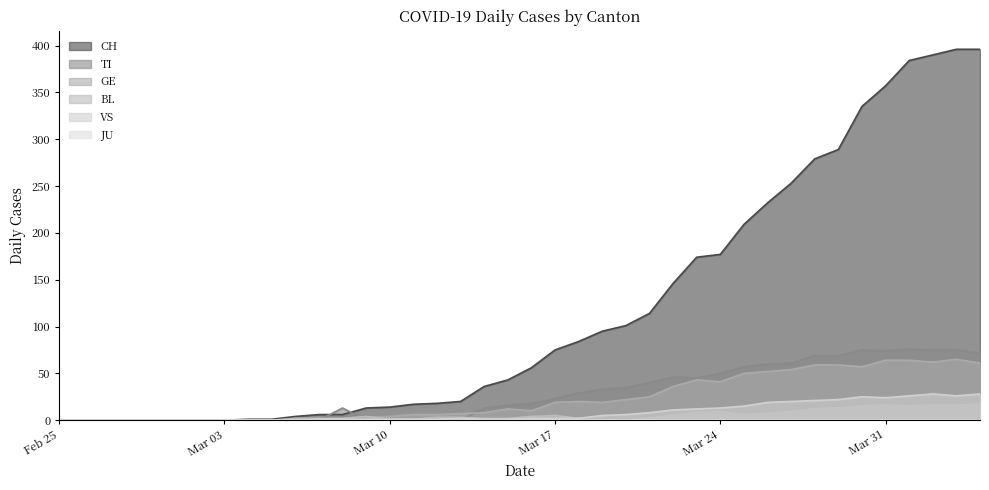

What is the greatest value displayed?

396